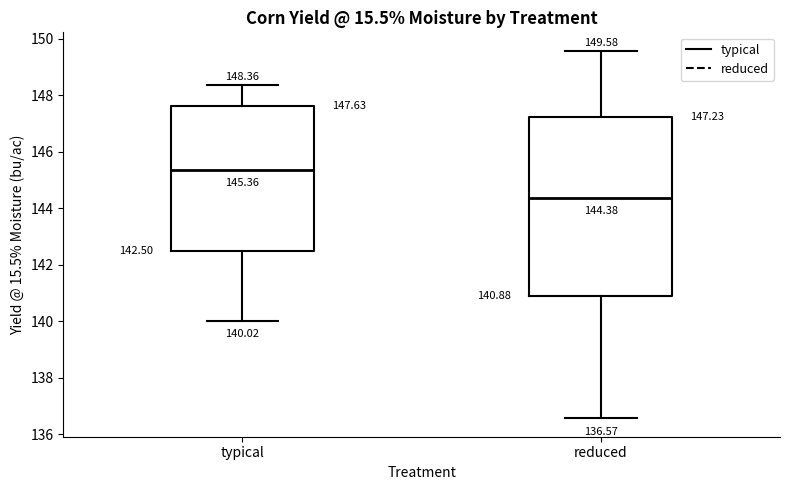

Which box has the highest median line?

typical